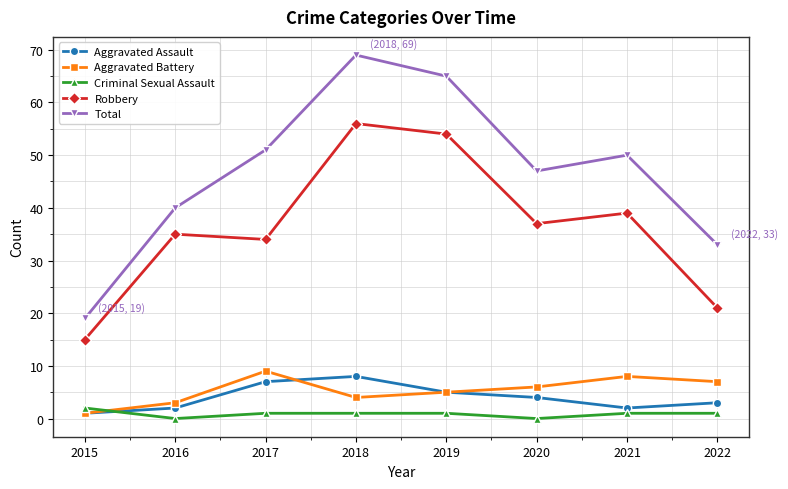

List the series in order of their peak value, lowest first.

Criminal Sexual Assault, Aggravated Assault, Aggravated Battery, Robbery, Total